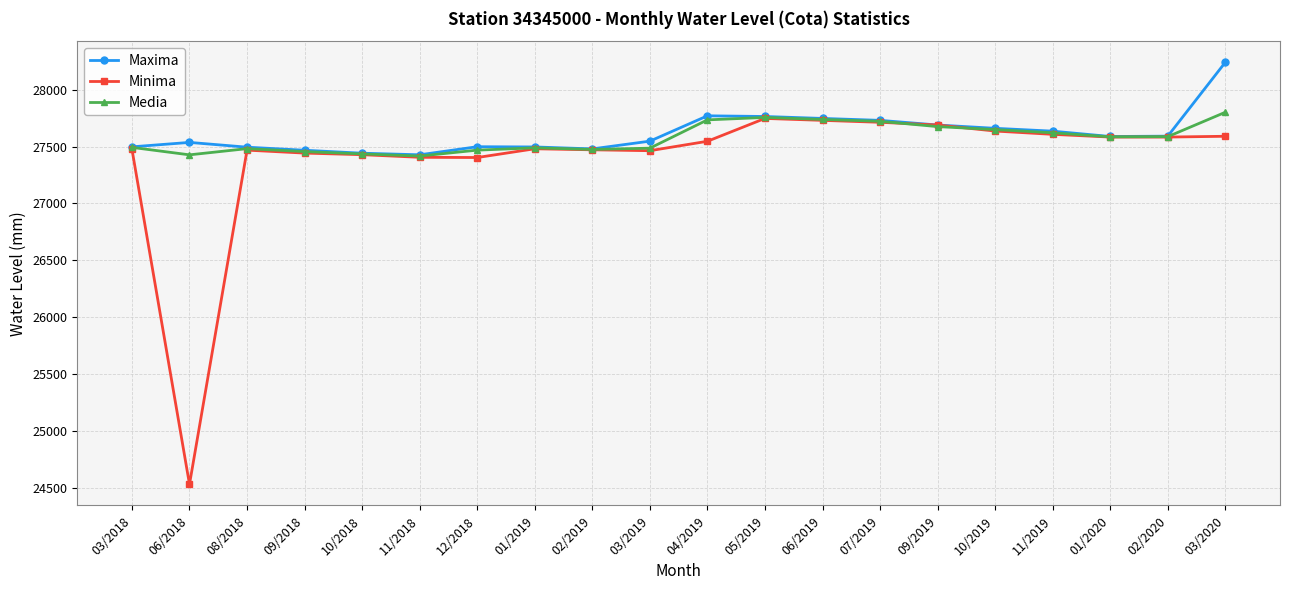

Does the chart display data point markers on the line(s)?

Yes